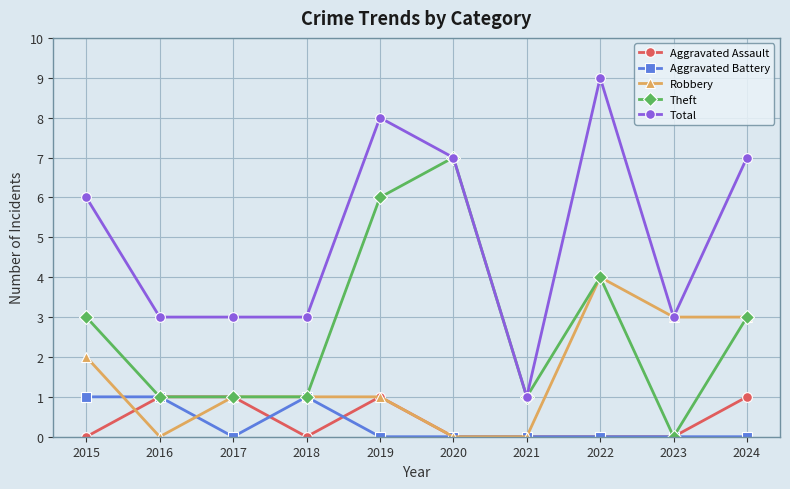

True or false: Aggravated Assault and Total intersect in this chart.

False